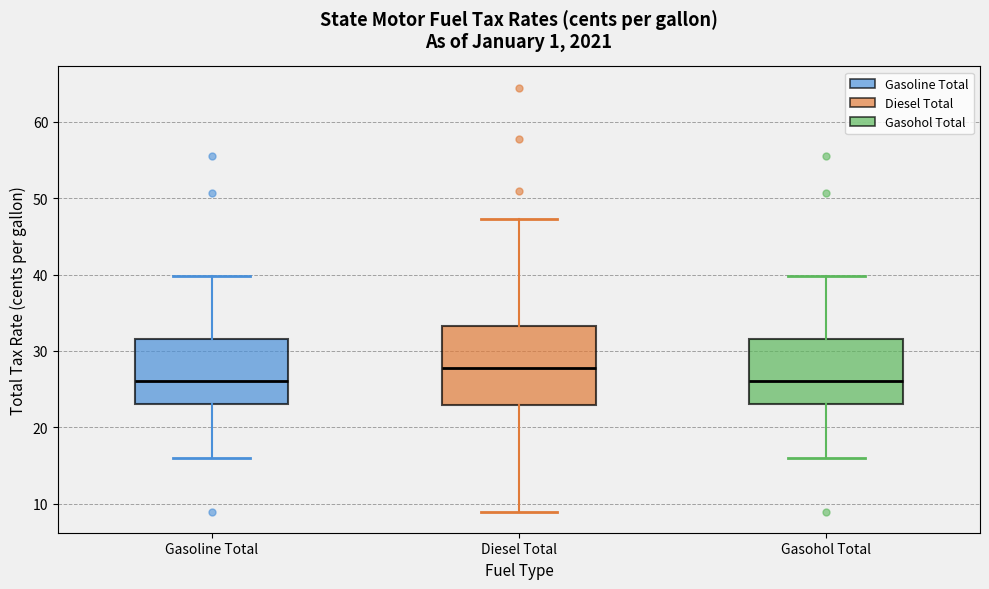

Reading left to right, read every box against the y-axis: the position of its median line, the range the box covers, and the ends of its whiskers. The values are not printed on the chart, so give them approximately, as read against the axis.

Gasoline Total: median 26, box 23 to 32, whiskers 16 to 40
Diesel Total: median 28, box 23 to 33, whiskers 9 to 47
Gasohol Total: median 26, box 23 to 32, whiskers 16 to 40